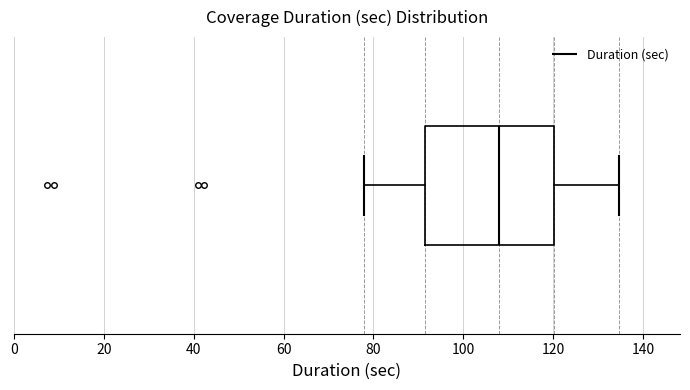

Read this box plot against the x-axis: the position of the median line, the range covered by the box, and the ends of both whiskers. The values are not printed on the chart, so give them approximately, as read against the axis.

median 108, box 92 to 120, whiskers 78 to 134